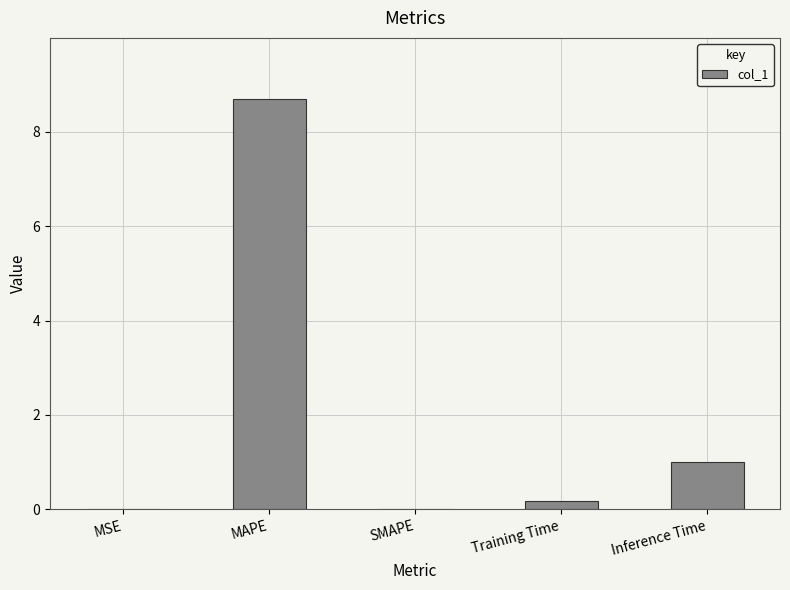

At which category does the chart reach its peak across all series?

MAPE